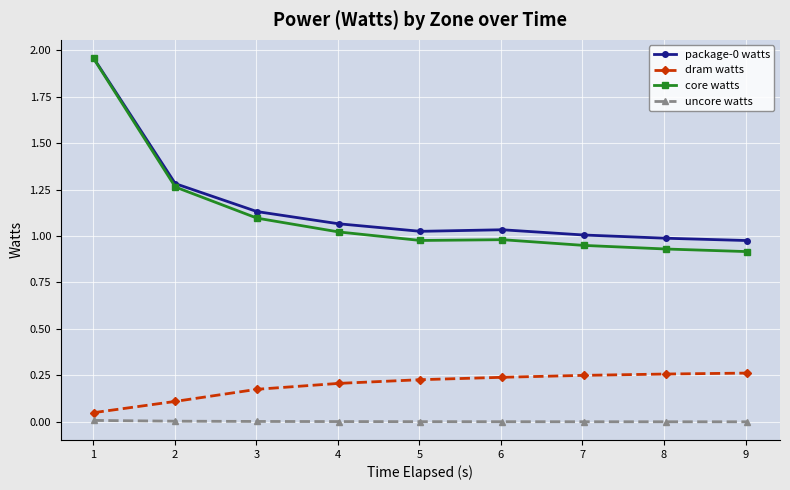

True or false: core watts and uncore watts intersect in this chart.

False